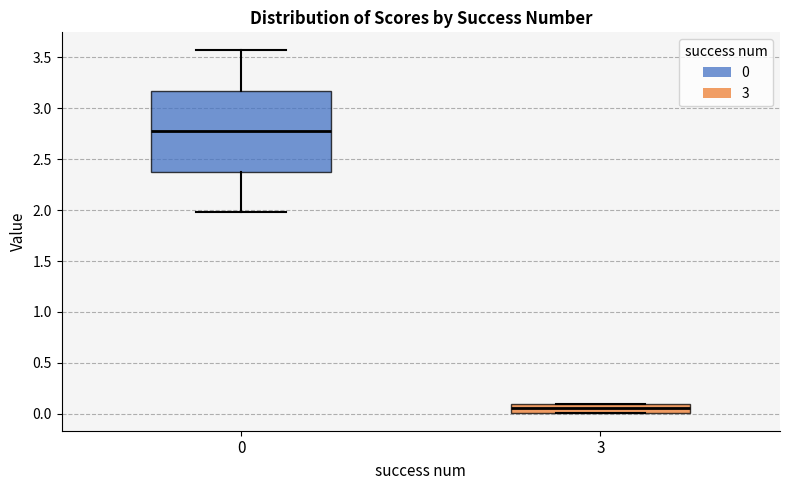

Which box has the lowest median line?

3